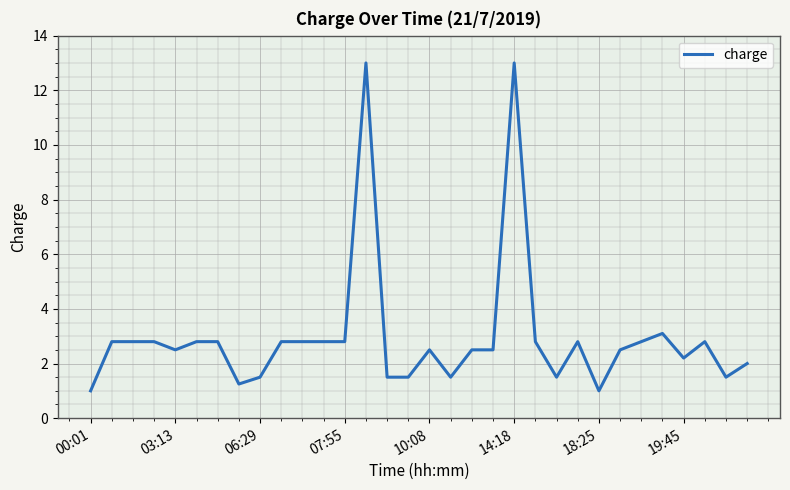

What is the minimum value shown in the chart?

1.0